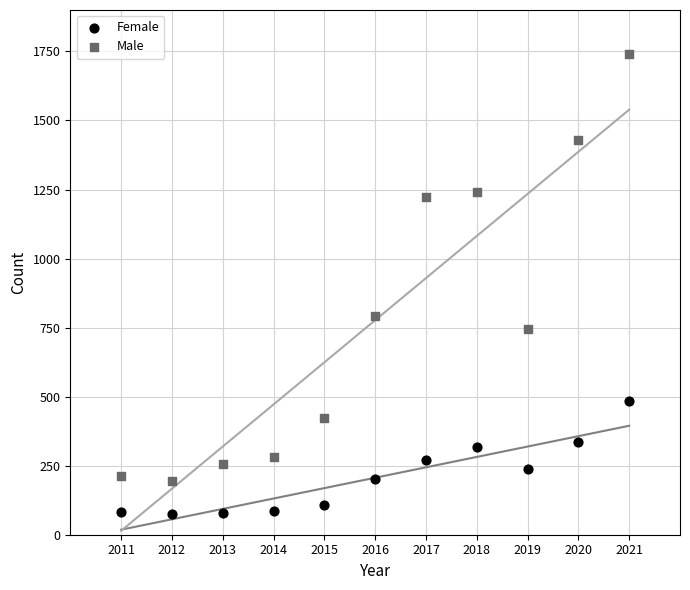

Which series has the widest spread of Y values?

Male